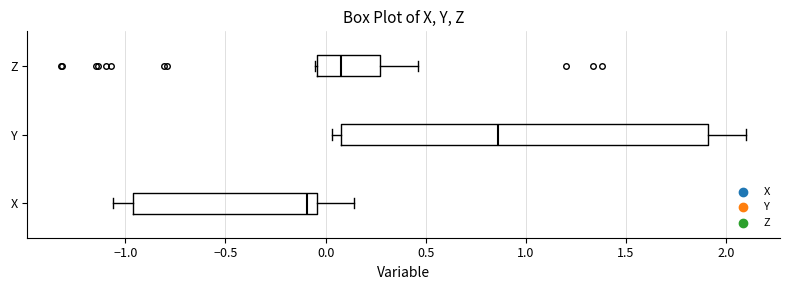

Reading bottom to top, read every box against the x-axis: the position of its median line, the range the box covers, and the ends of its whiskers. The values are not printed on the chart, so give them approximately, as read against the axis.

X: median -0.10, box -0.95 to -0.05, whiskers -1.05 to 0.15
Y: median 0.85, box 0.10 to 1.90, whiskers 0.05 to 2.10
Z: median 0.10, box -0.05 to 0.25, whiskers -0.05 to 0.45